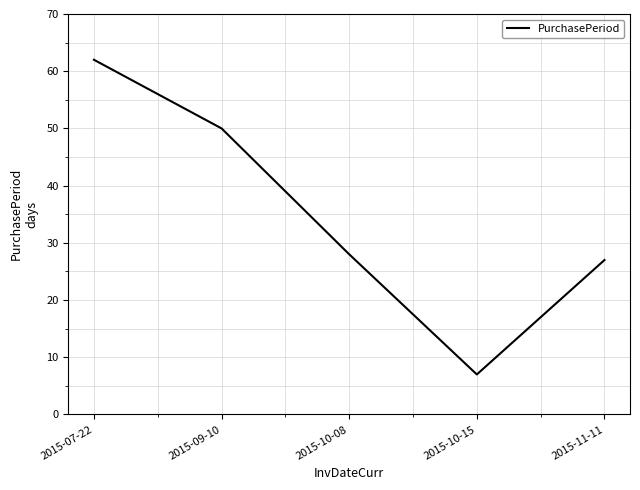

What is the maximum value shown in the chart?

62